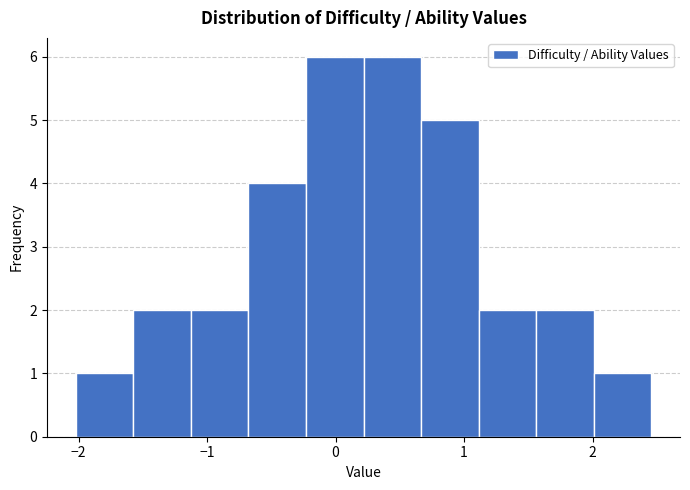

Reading left to right, transcribe this chart: for each bar, give the range it covers on the x-axis and its height. Neither the bar edges nor the heights are printed on the chart, so give them approximately, as read against the axes.

-2.0 to -1.6: 1
-1.6 to -1.1: 2
-1.1 to -0.7: 2
-0.7 to -0.2: 4
-0.2 to 0.2: 6
0.2 to 0.7: 6
0.7 to 1.1: 5
1.1 to 1.6: 2
1.6 to 2.0: 2
2.0 to 2.5: 1